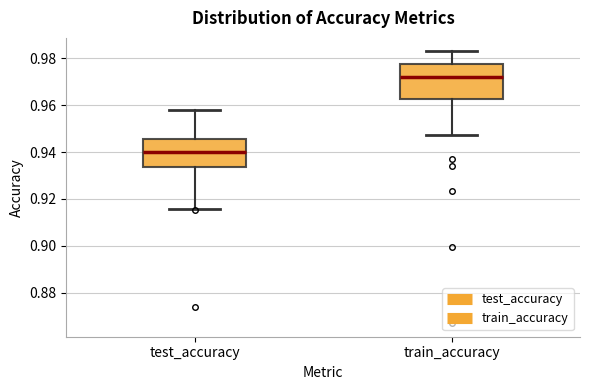

Which box is the tallest, from its lower edge to its upper edge?

train_accuracy